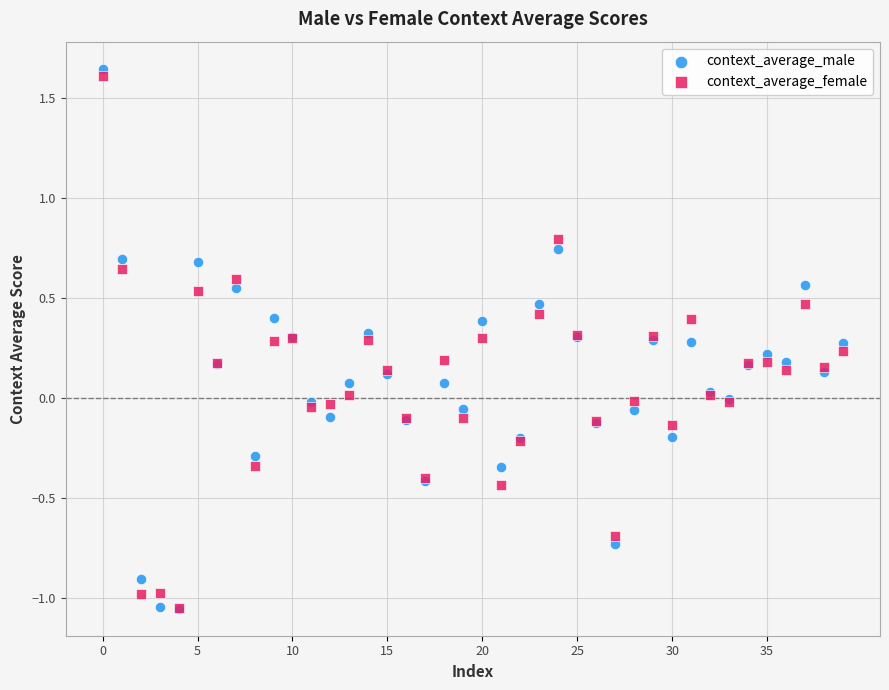

What are all the series names shown in the legend?

context_average_male, context_average_female